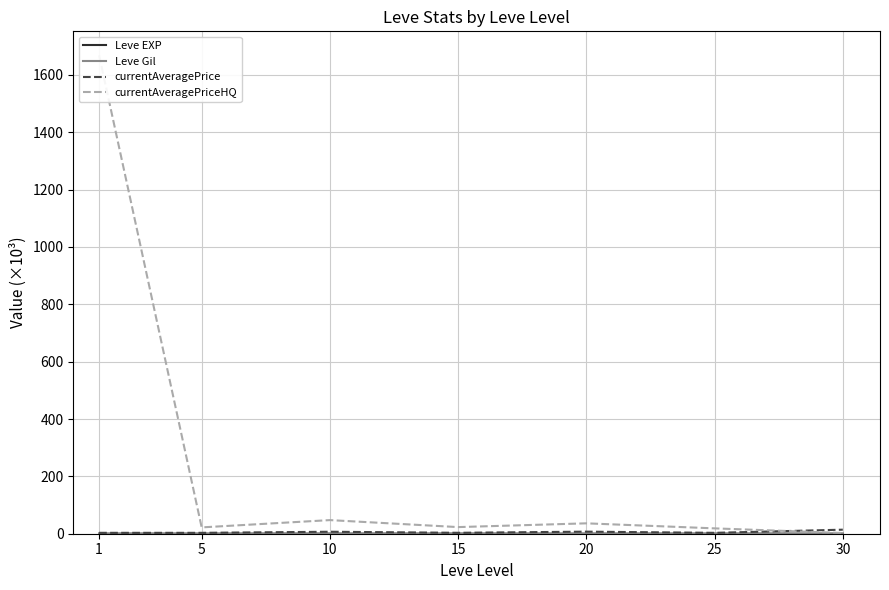

How many intersections are there between currentAveragePriceHQ and currentAveragePrice?

1